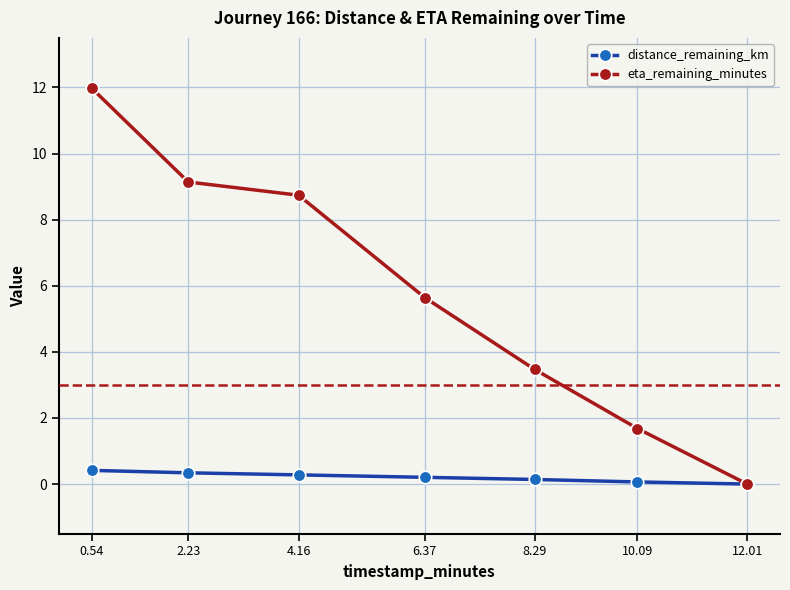

At which category is the sum across all series the highest?

0.54